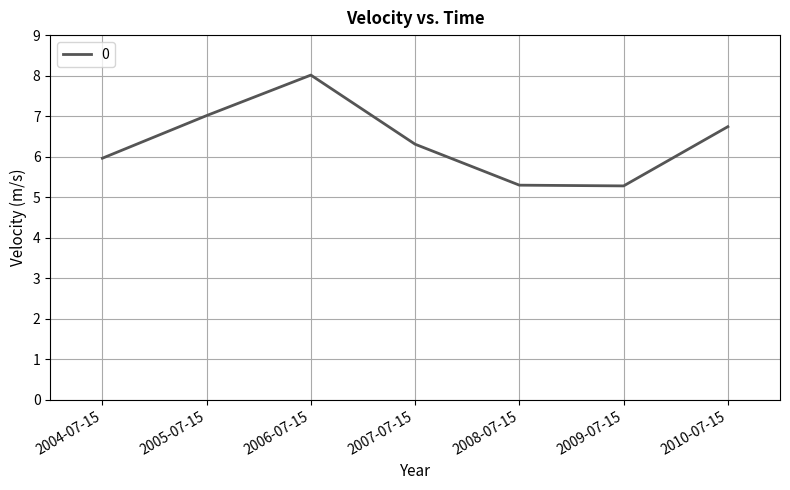

True or false: the data shows 3.0 at 2007-07-15.

False